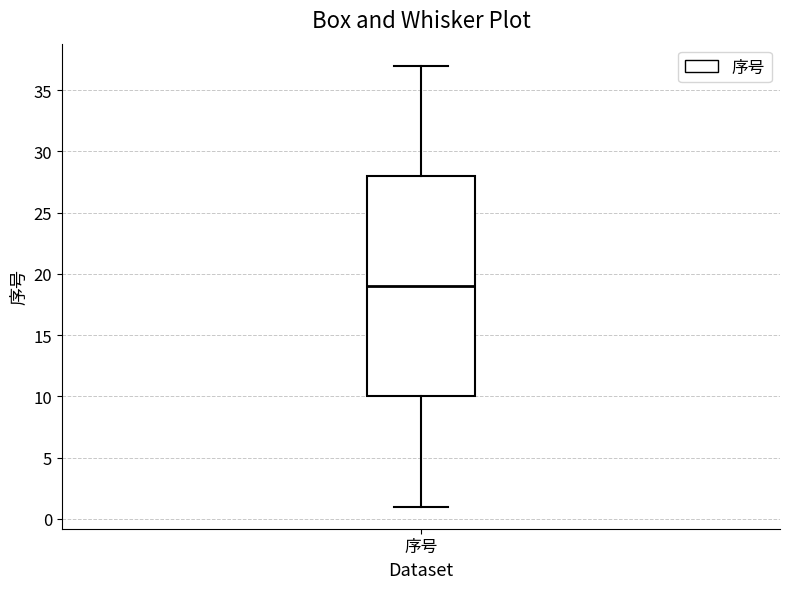

Where does the lower whisker of the box for 序号 end on the y-axis? The values are not printed on the chart, so give them approximately, as read against the axis.

1